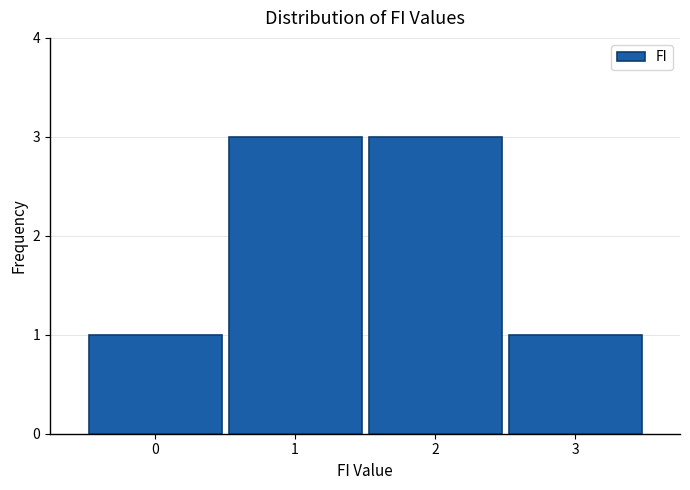

Reading left to right, transcribe this chart: for each bar, give the range it covers on the x-axis and its height. The values are not printed on the chart, so give them approximately, as read against the axis.

-0.5 to 0.5: 1
0.5 to 1.5: 3
1.5 to 2.5: 3
2.5 to 3.5: 1